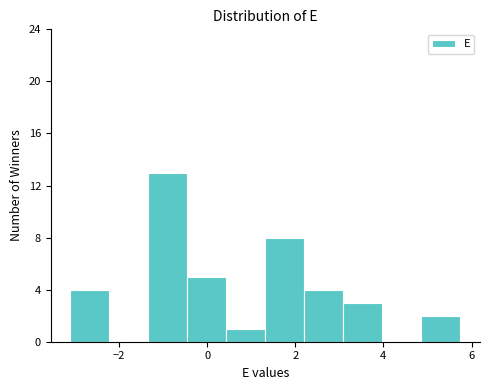

Which range on the x-axis has the tallest bar?

-1.4 to -0.4